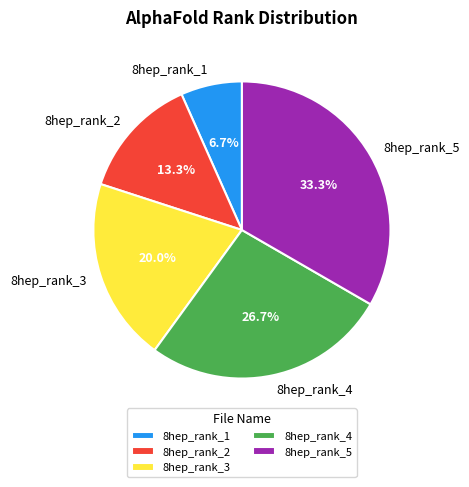

Which category has the biggest portion of the pie?

8hep_rank_5